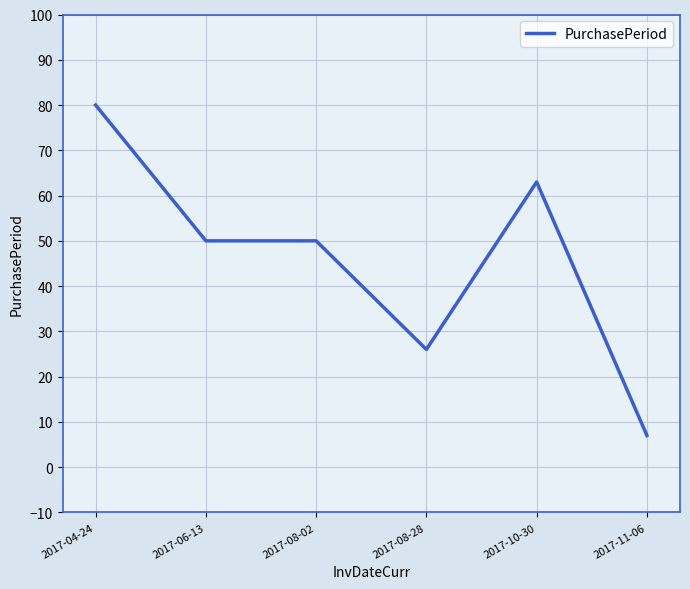

What is the sum of the values at 2017-08-02 and 2017-10-30?

113